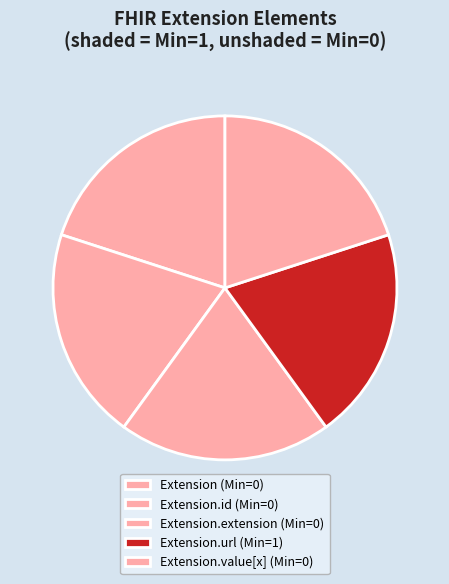

Does any single category account for the majority?

No